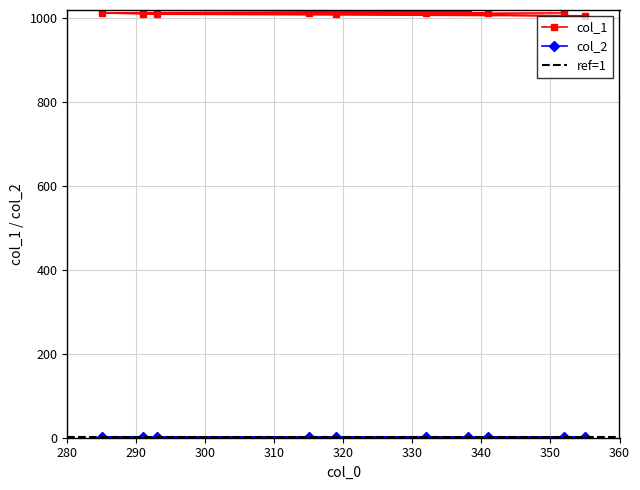

Does the chart display data point markers on the line(s)?

Yes